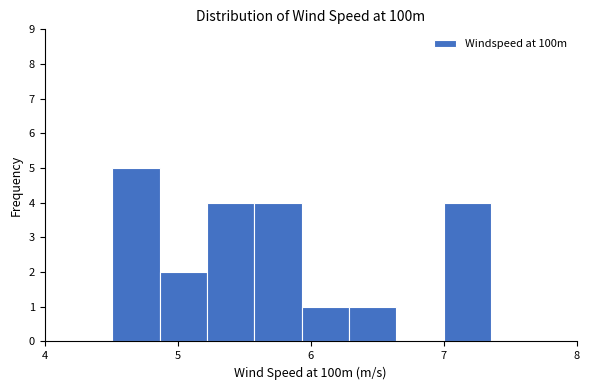

Read against the x-axis, roughly where is the centre of the tallest bar?

4.7